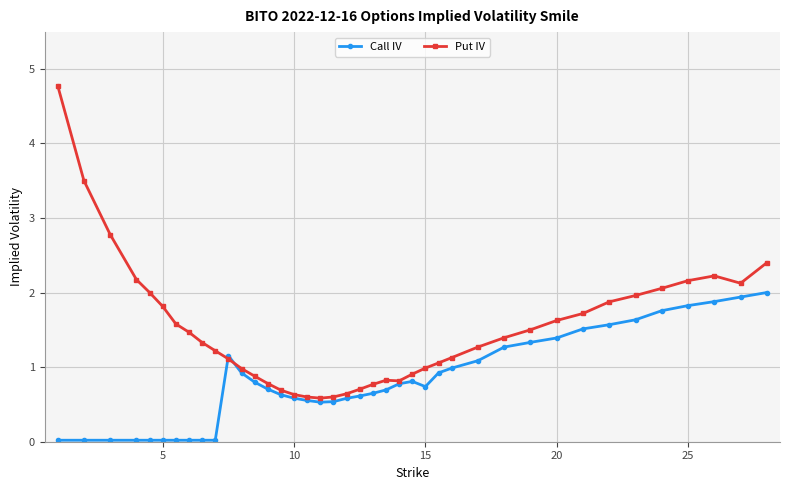

How many lines are shown in the chart?

2